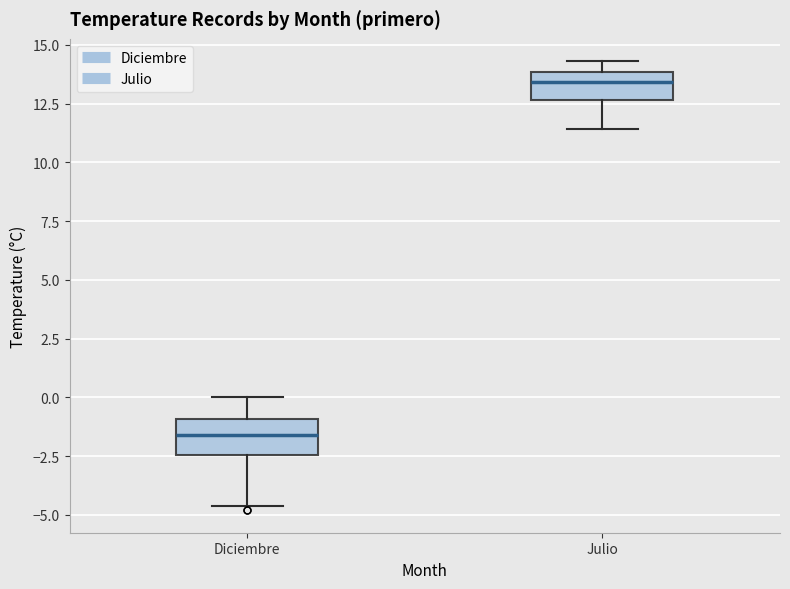

Which box has the highest median line?

Julio